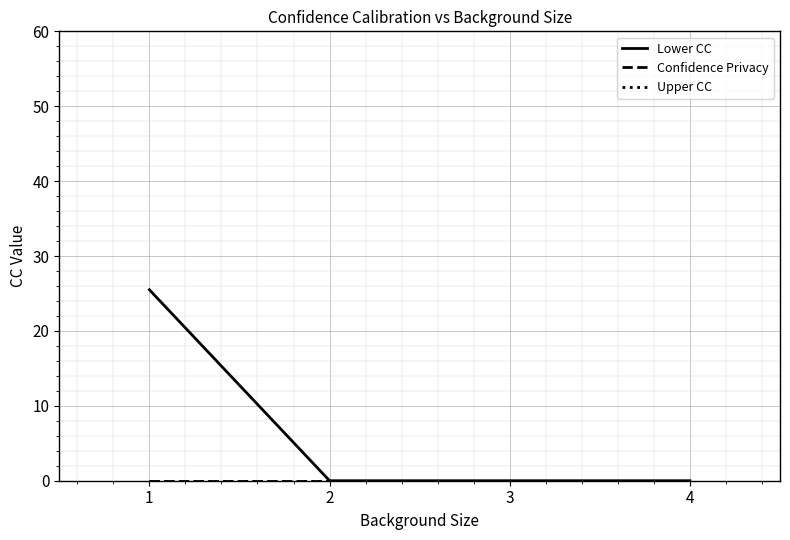

Is this an area chart (filled region under the line)?

No